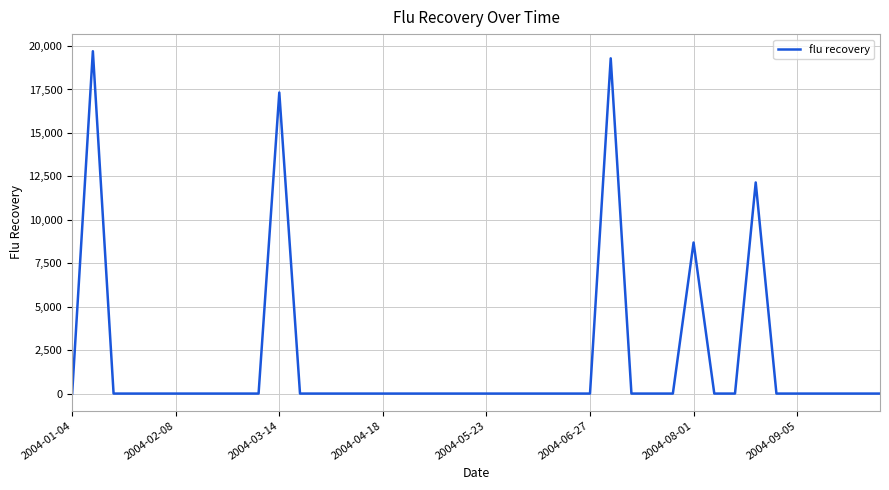

What is the greatest value displayed?

19702.0